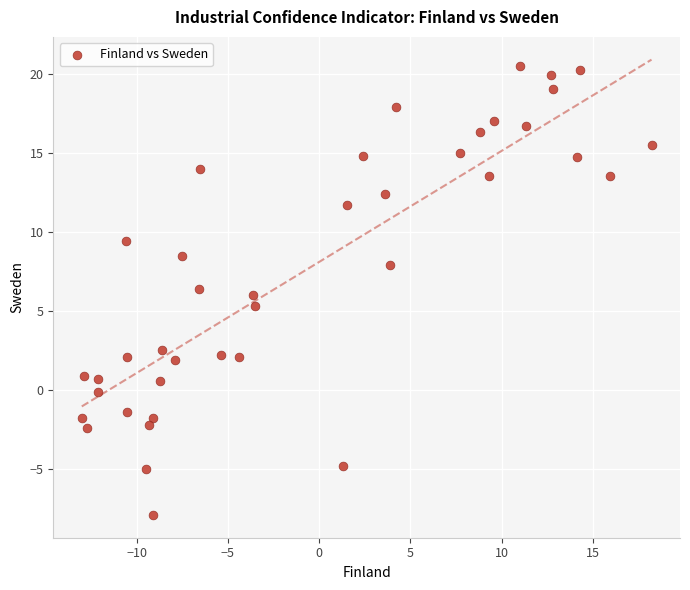

What is the range of X values (max minus min)?

31.2